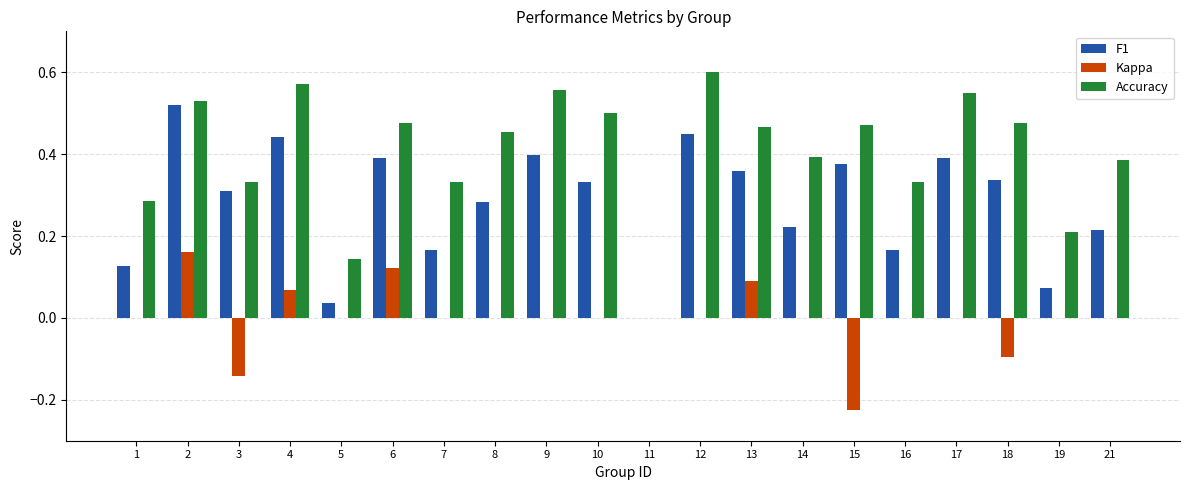

Which category has the highest value in the F1 series?

2